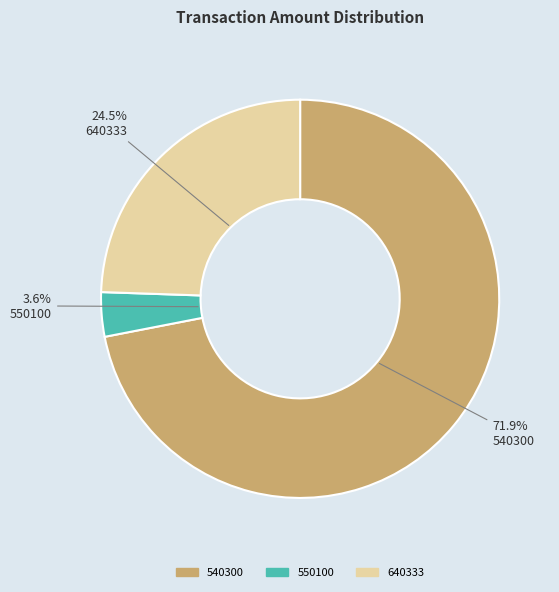

Count the number of slices in the pie.

3